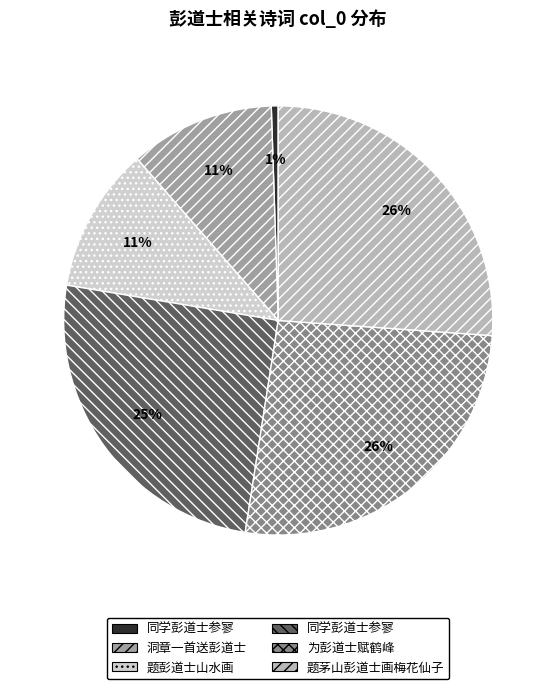

How many segments does this pie chart have?

6